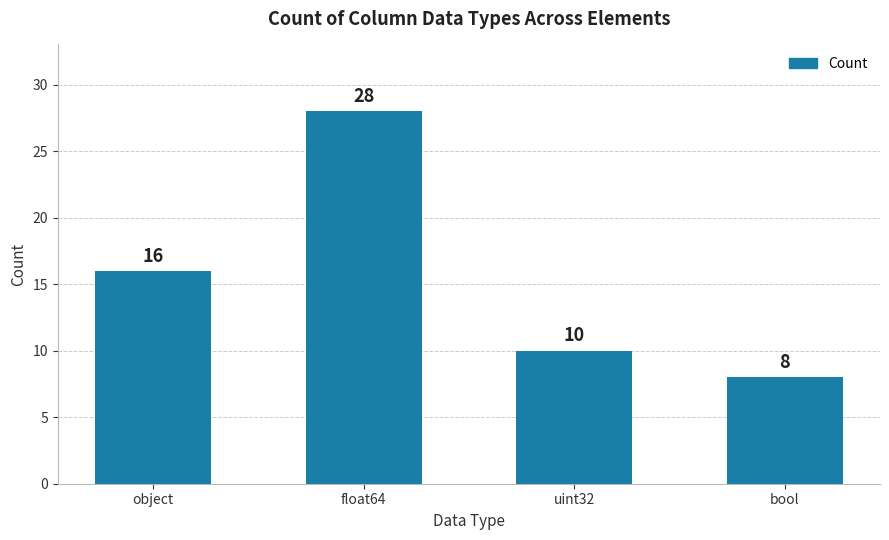

What is the change in value from object to float64?

+12